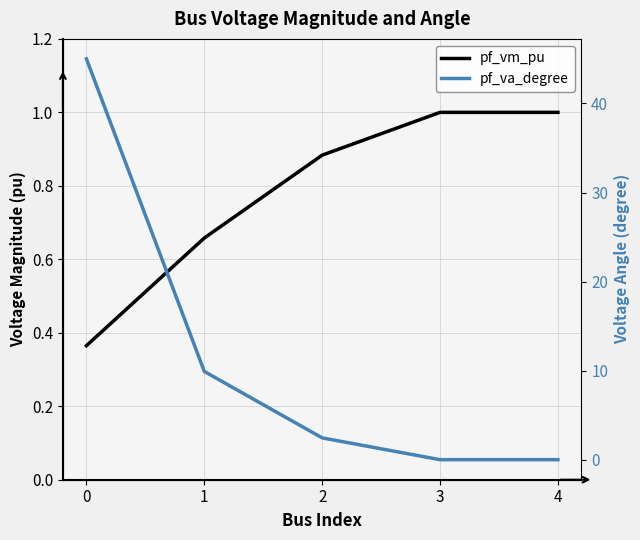

Rank the categories by pf_va_degree value from lowest to highest.

3, 4, 2, 1, 0